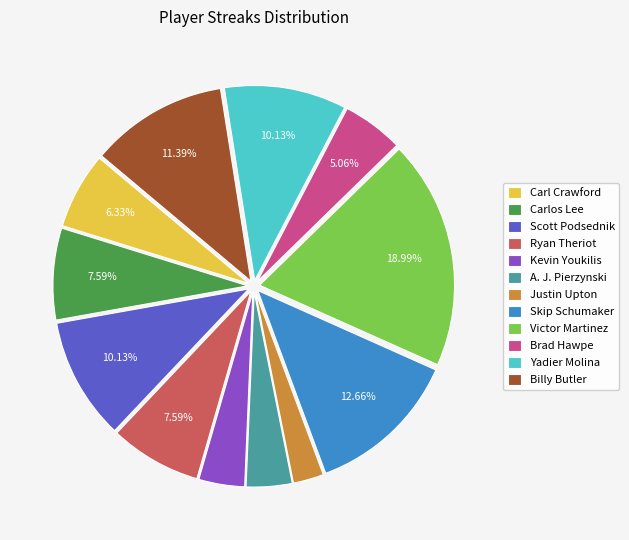

Is Justin Upton the majority of the pie?

No